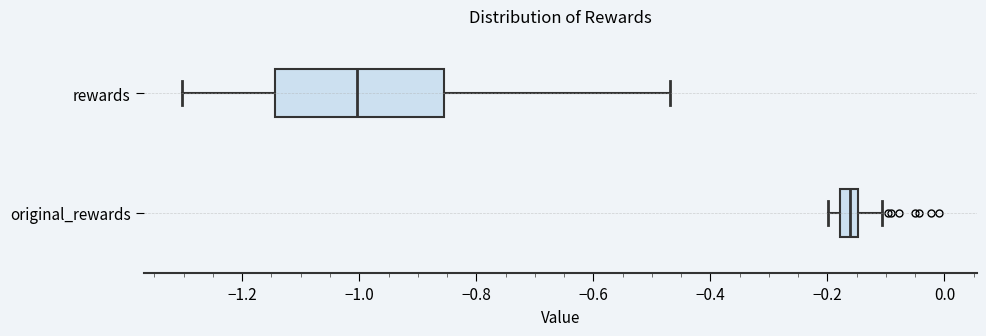

Where does the median line of the box for rewards sit on the x-axis? The values are not printed on the chart, so give them approximately, as read against the axis.

-1.00